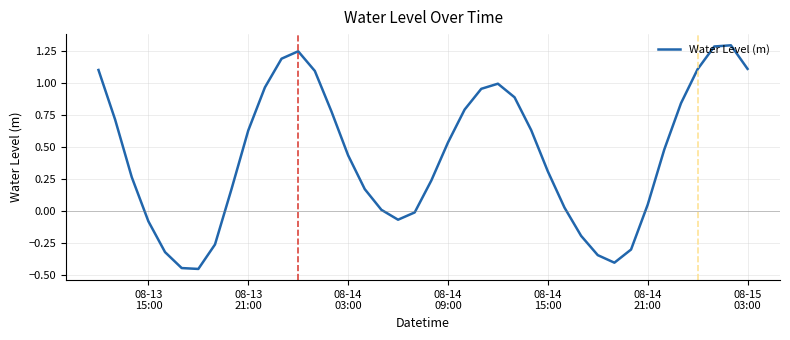

What is the difference between the maximum and minimum values?

1.7